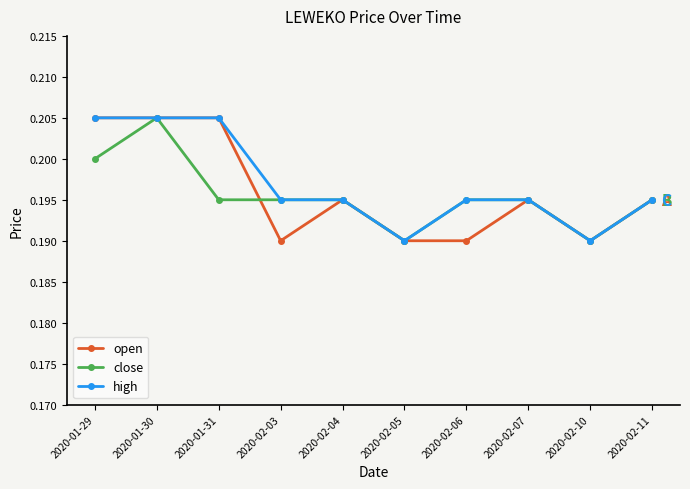

Does the chart display data point markers on the line(s)?

Yes